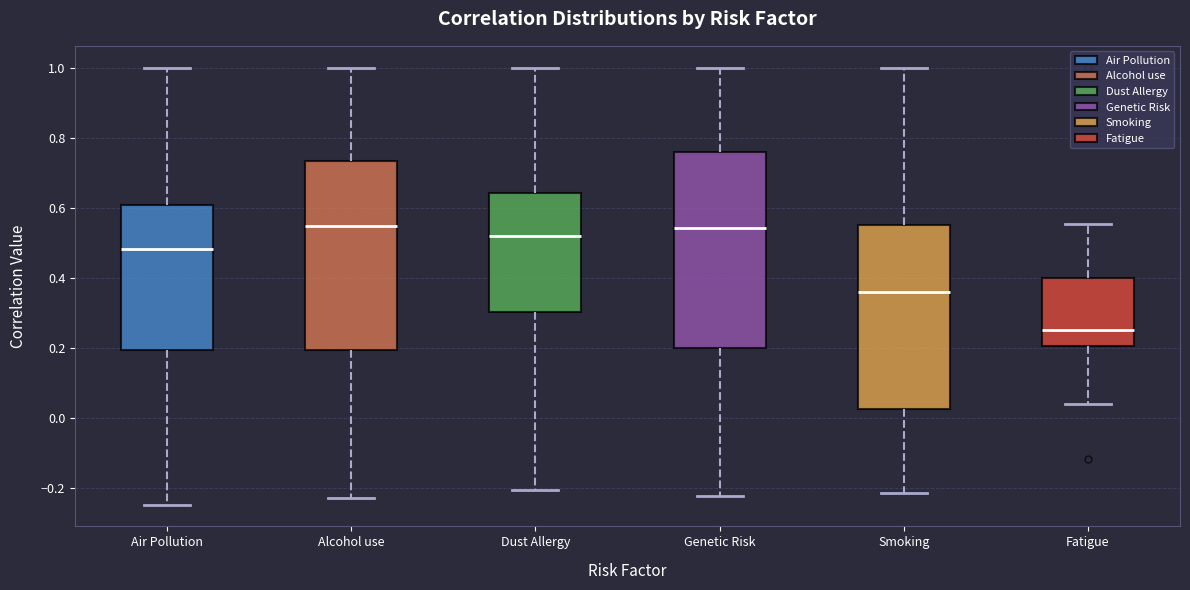

Reading left to right, transcribe this box plot: for each box, give where its median line is, the range the box spans, and where its two whiskers end, as read against the y-axis. The values are not printed on the chart, so give them approximately, as read against the axis.

Air Pollution: median 0.48, box 0.20 to 0.60, whiskers -0.24 to 1.00
Alcohol use: median 0.54, box 0.20 to 0.74, whiskers -0.22 to 1.00
Dust Allergy: median 0.52, box 0.30 to 0.64, whiskers -0.20 to 1.00
Genetic Risk: median 0.54, box 0.20 to 0.76, whiskers -0.22 to 1.00
Smoking: median 0.36, box 0.02 to 0.56, whiskers -0.22 to 1.00
Fatigue: median 0.26, box 0.20 to 0.40, whiskers 0.04 to 0.56